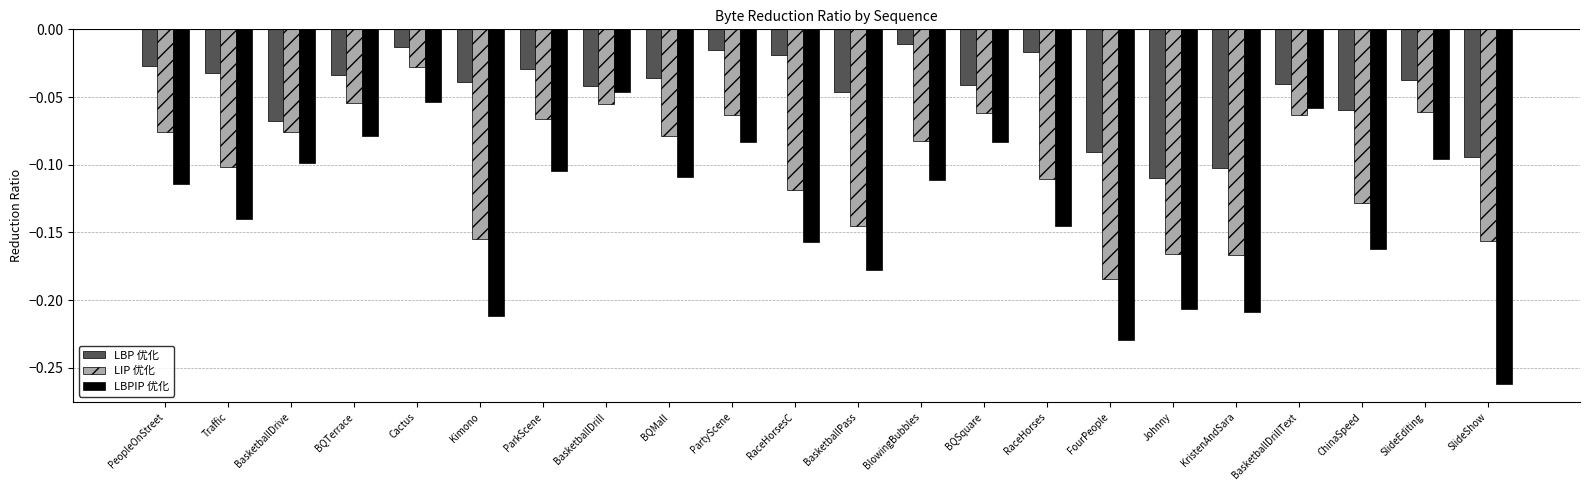

Count the number of categories in the chart.

22